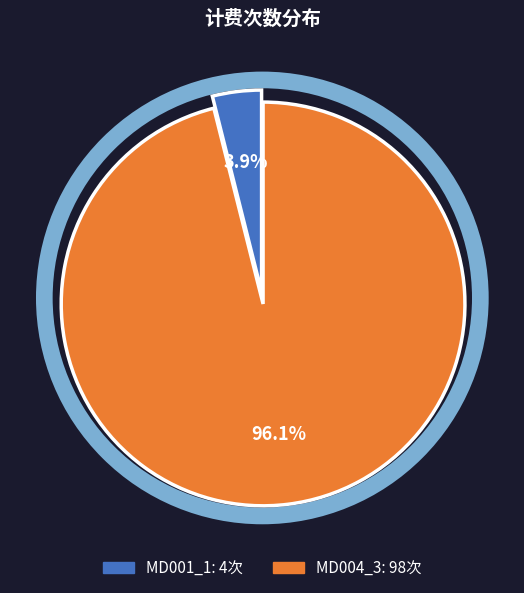

What percentage is NOT represented by MD001_1?

96.1%